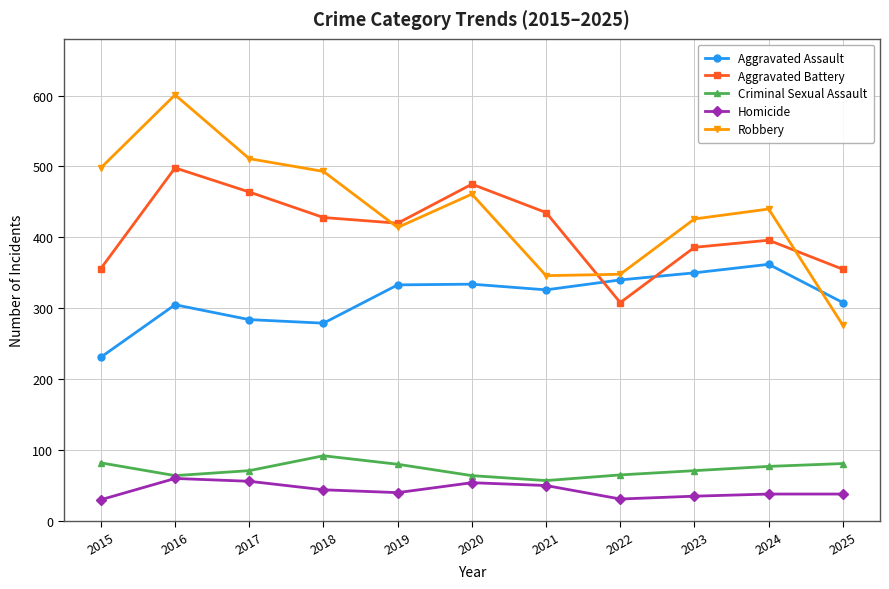

Which category has the highest value in the Aggravated Assault series?

2024